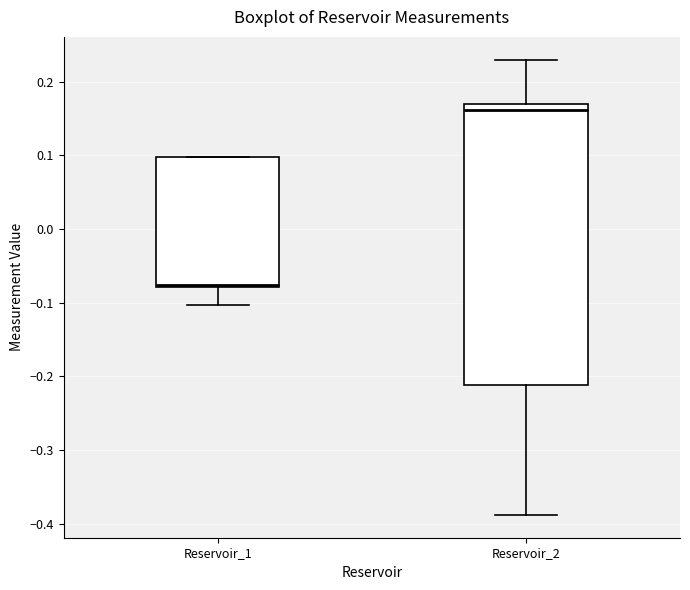

Where is the upper edge of the box for Reservoir_2 on the y-axis? The values are not printed on the chart, so give them approximately, as read against the axis.

0.17